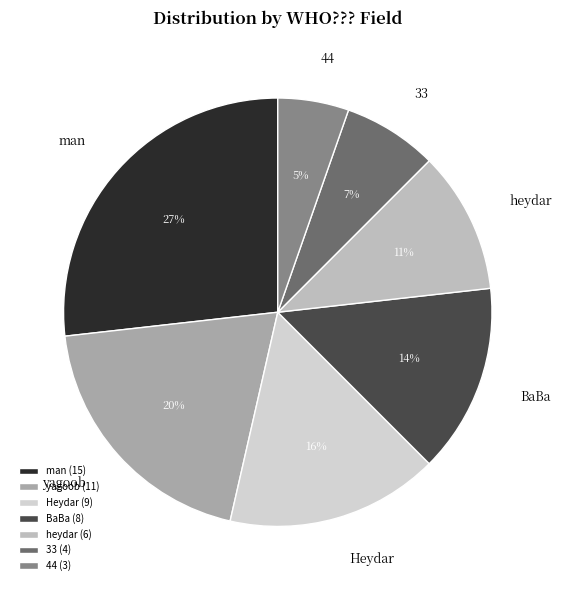

What percentage is the heydar slice, to the nearest percent?

11%